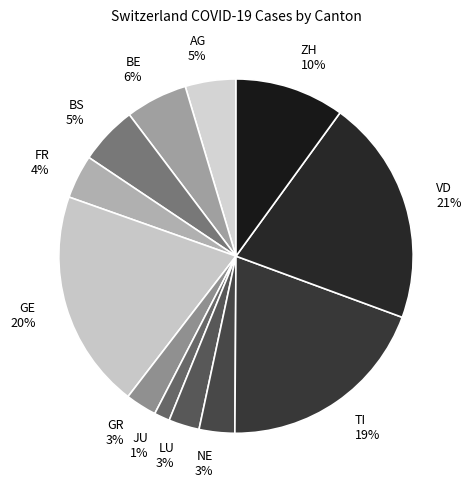

Is there any slice that represents more than half of the pie?

No